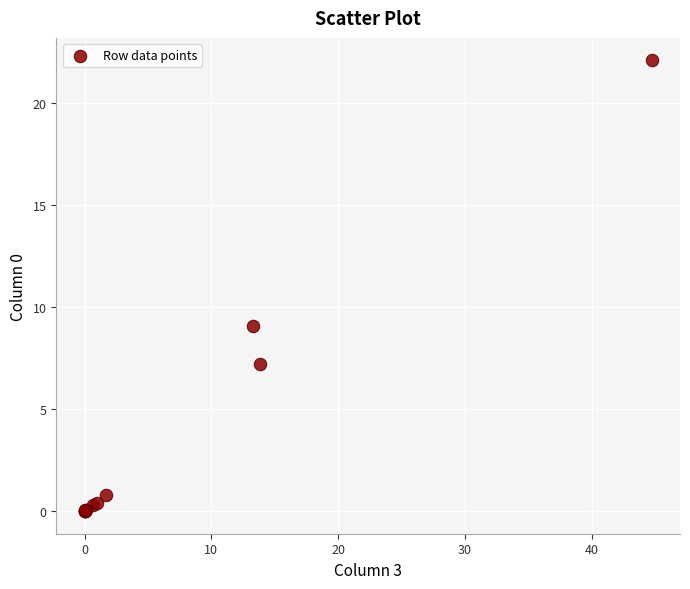

What Y value in the scatter plot is closest to 11?

9.1